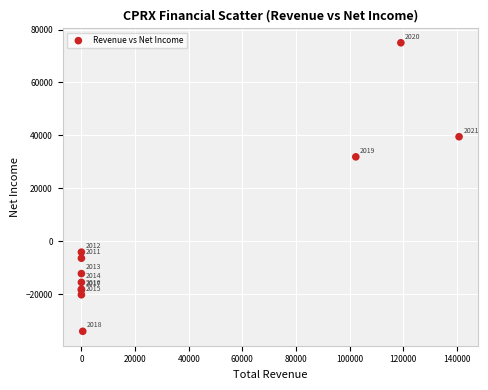

What Y value in the scatter plot is closest to 20500?

31900